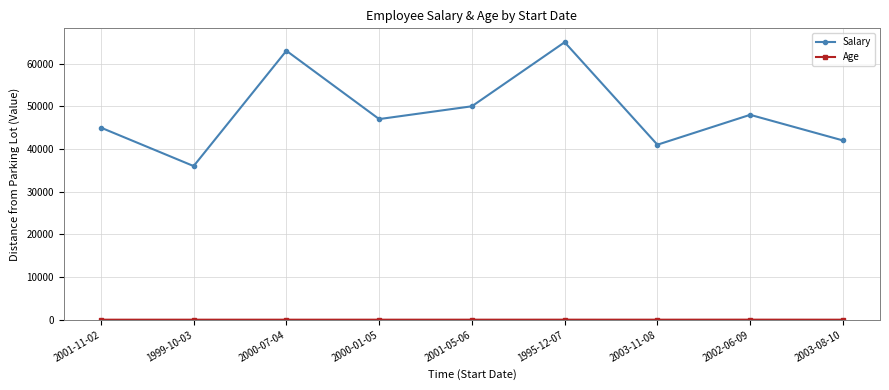

Is this an area chart (filled region under the line)?

No